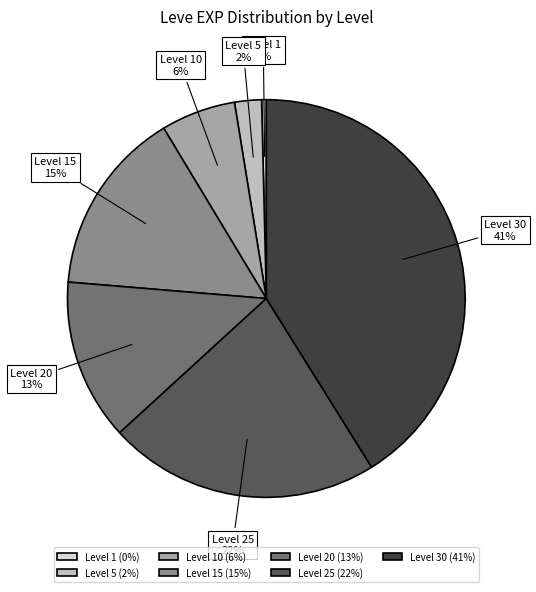

Is there any slice that represents more than half of the pie?

No